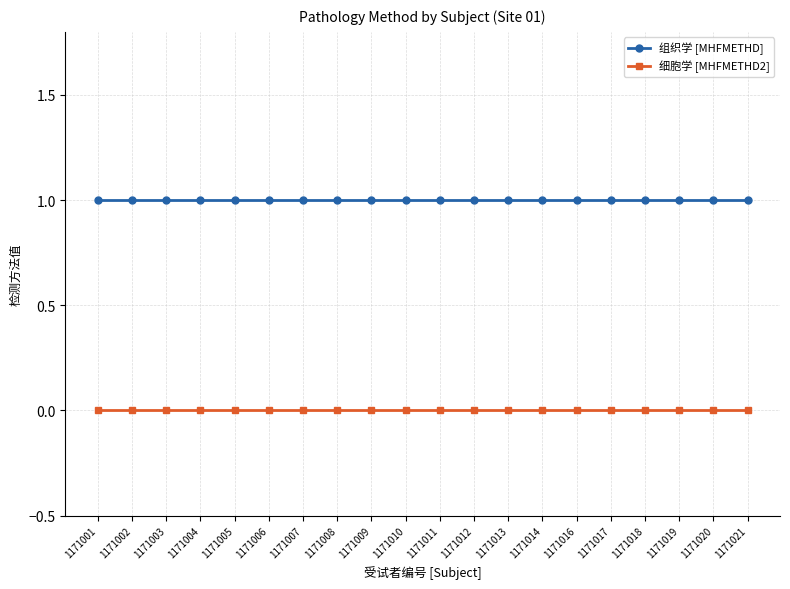

True or false: 组织学 [MHFMETHD] and 细胞学 [MHFMETHD2] intersect in this chart.

False